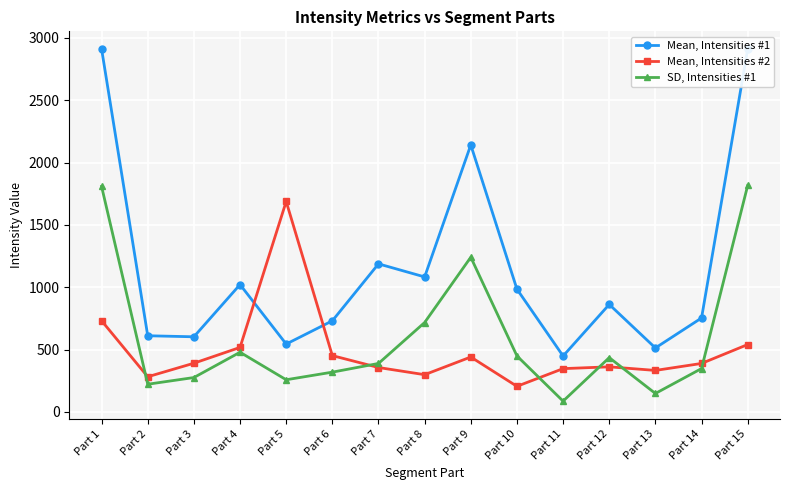

What is the total value across all series at Part 10?

1640.7